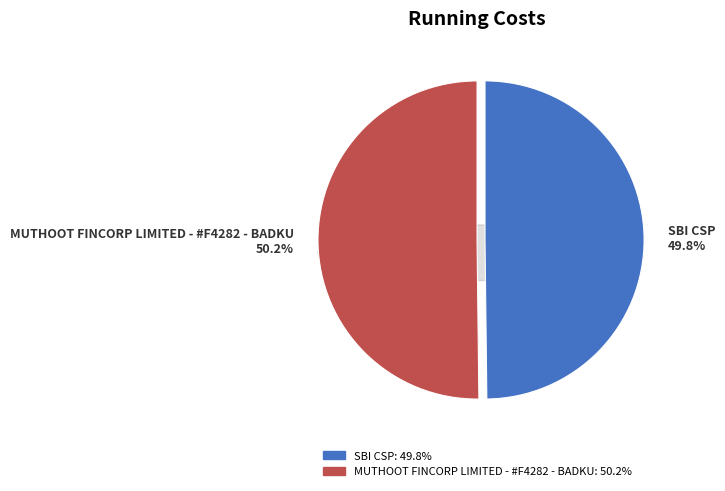

Which has a higher value, SBI CSP or MUTHOOT FINCORP LIMITED - #F4282 - BADKU?

MUTHOOT FINCORP LIMITED - #F4282 - BADKU